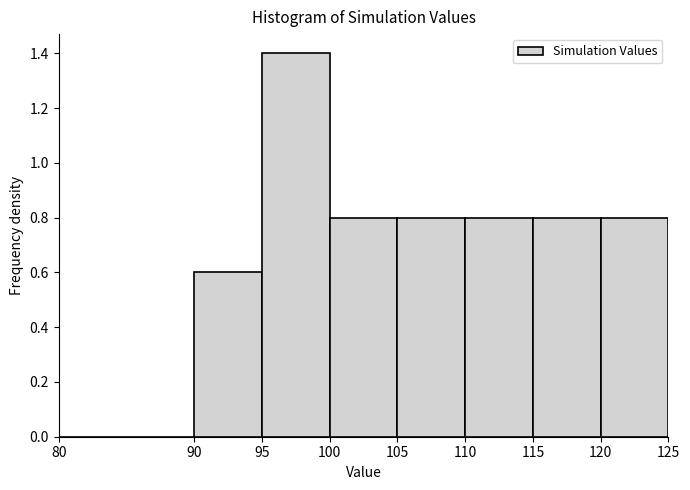

Reading left to right, transcribe this chart: for each bar, give the range it covers on the x-axis and its height. The values are not printed on the chart, so give them approximately, as read against the axis.

80 to 90: 0
90 to 95: 0.6
95 to 100: 1.4
100 to 105: 0.8
105 to 110: 0.8
110 to 115: 0.8
115 to 120: 0.8
120 to 125: 0.8